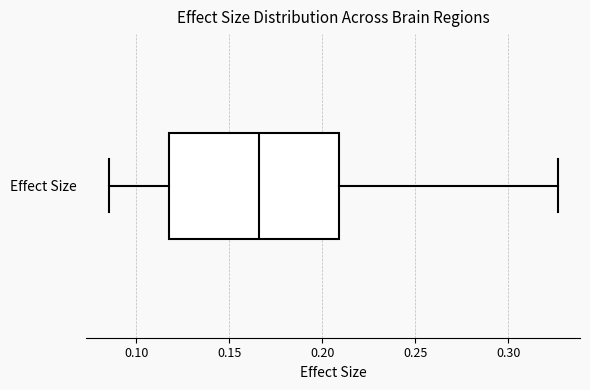

Read this box plot against the x-axis: the position of the median line, the range covered by the box, and the ends of both whiskers. The values are not printed on the chart, so give them approximately, as read against the axis.

median 0.165, box 0.115 to 0.210, whiskers 0.085 to 0.325